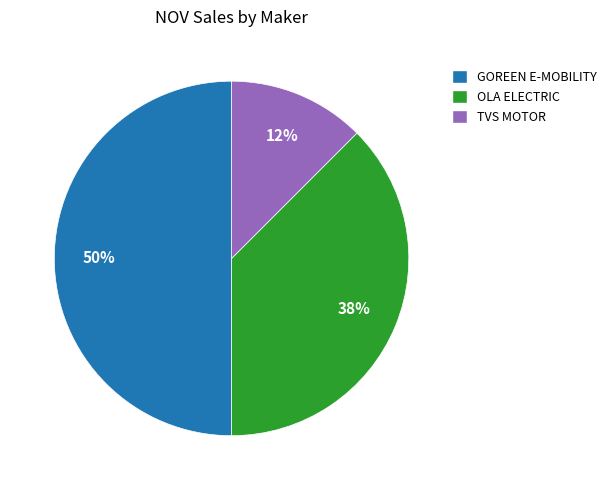

Is OLA ELECTRIC the majority of the pie?

No